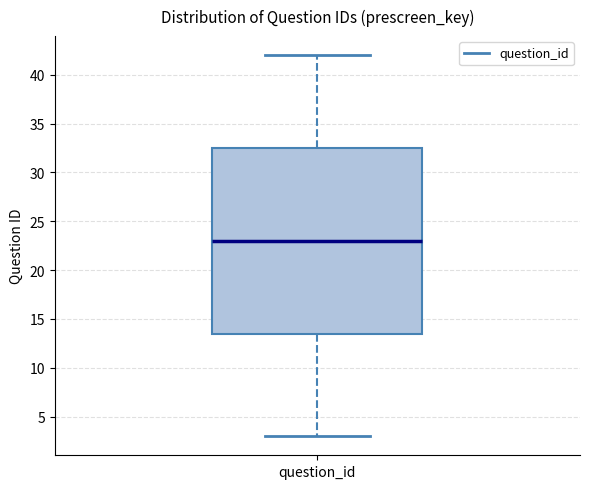

Where is the lower edge of the box for question_id on the y-axis? The values are not printed on the chart, so give them approximately, as read against the axis.

13.5